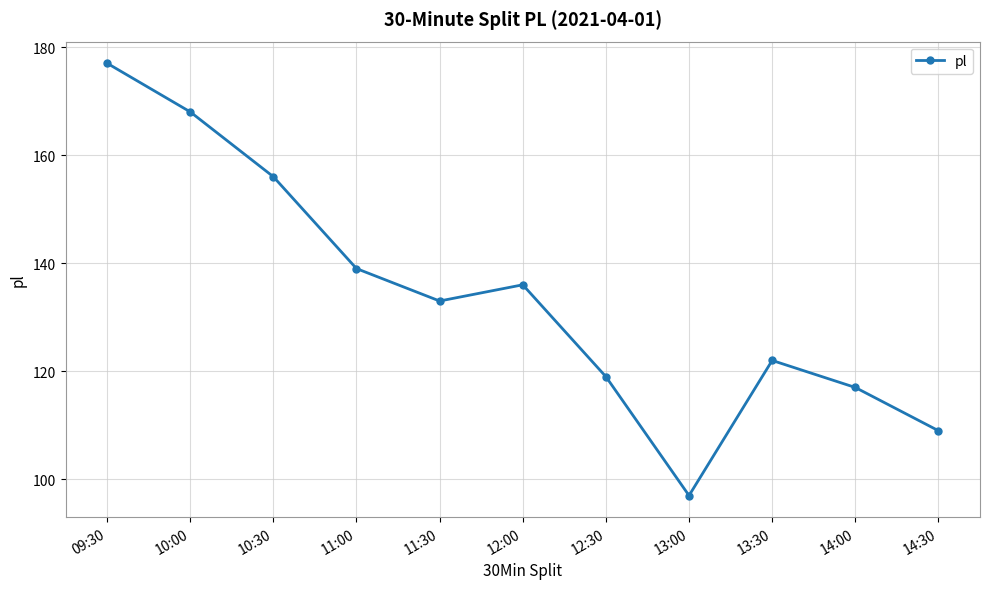

Reading left to right, extract all data points from this chart.

09:30=177	10:00=168	10:30=156	11:00=139	11:30=133	12:00=136	12:30=119	13:00=97	13:30=122	14:00=117	14:30=109